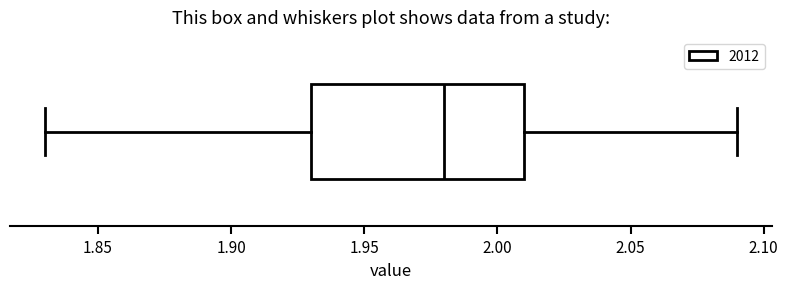

Transcribe this box plot: give where the median line is, the range the box spans, and where the two whiskers end, as read against the x-axis. The values are not printed on the chart, so give them approximately, as read against the axis.

median 1.98, box 1.93 to 2.01, whiskers 1.83 to 2.09